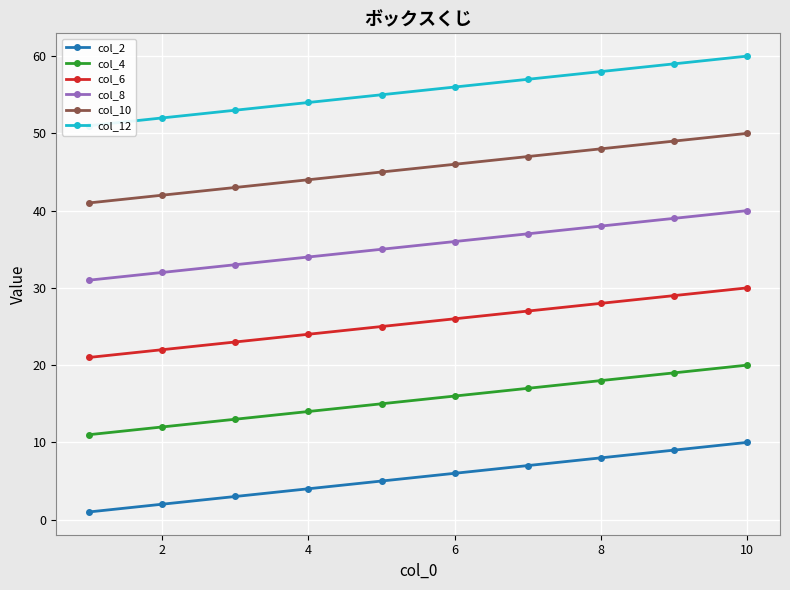

What is the average value of the col_12 series?

56